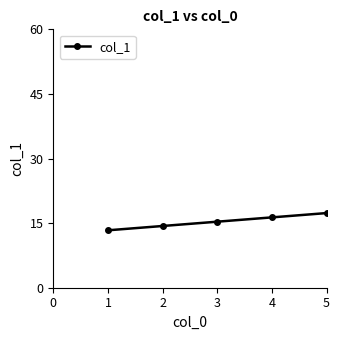

What is the average value?

15.8